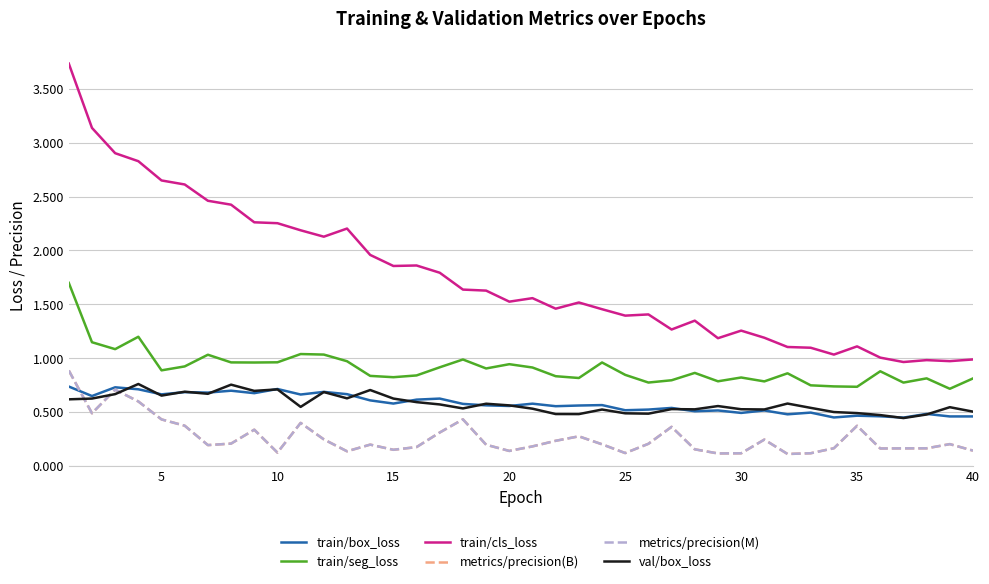

How many interior local peaks does the val/box_loss series have?

12